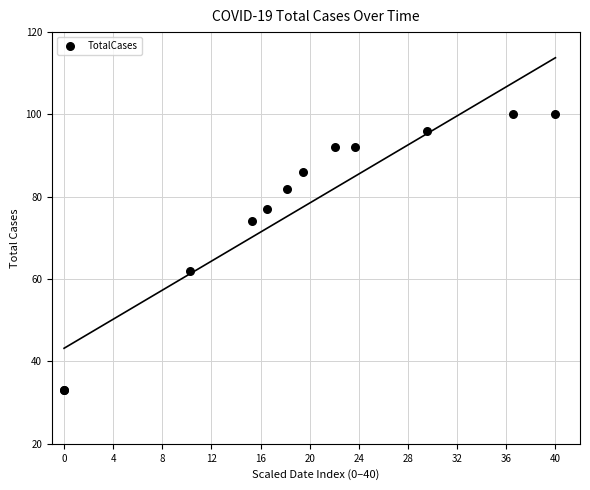

What Y value in the scatter plot is closest to 66?

62